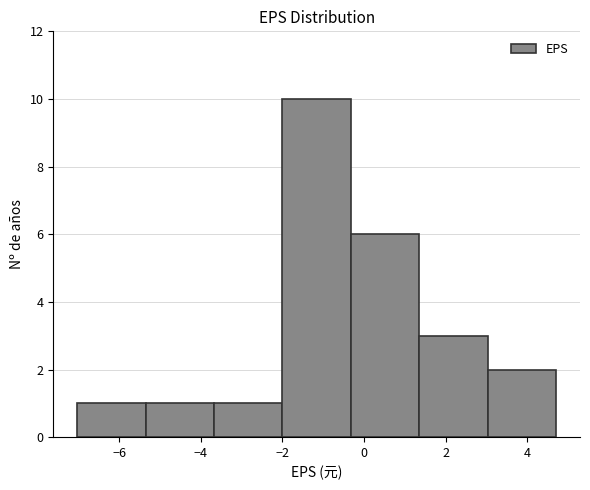

Which range on the x-axis has the tallest bar?

-2.0 to -0.4